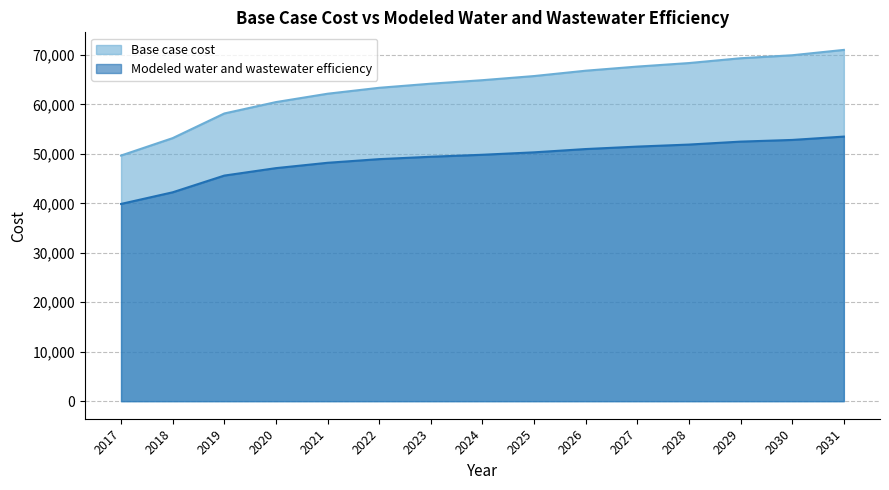

Which series has the largest range (max minus min)?

Base case cost